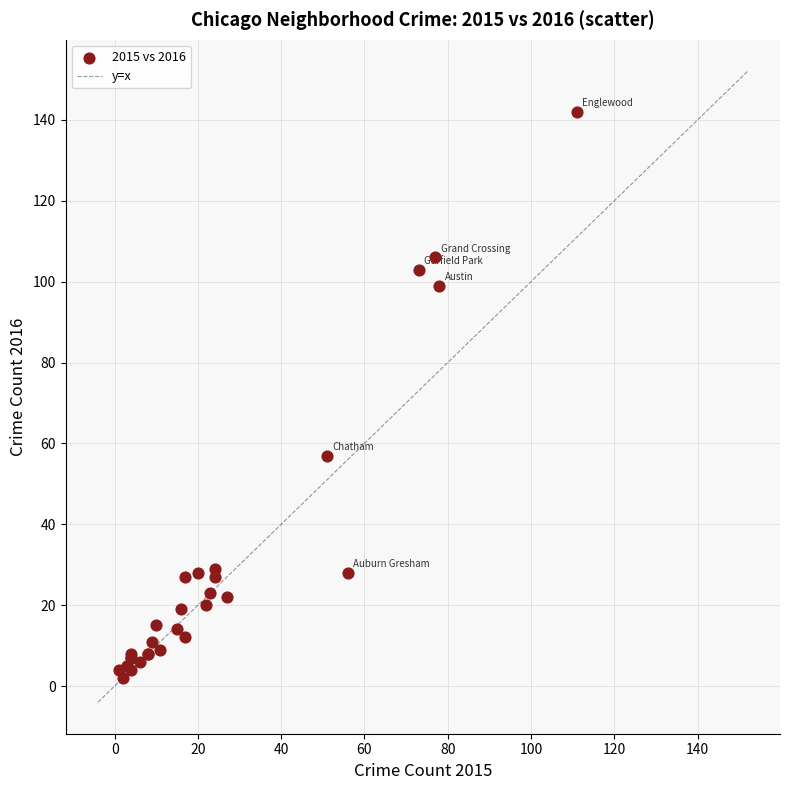

What Y value in the scatter plot is closest to 72?

57